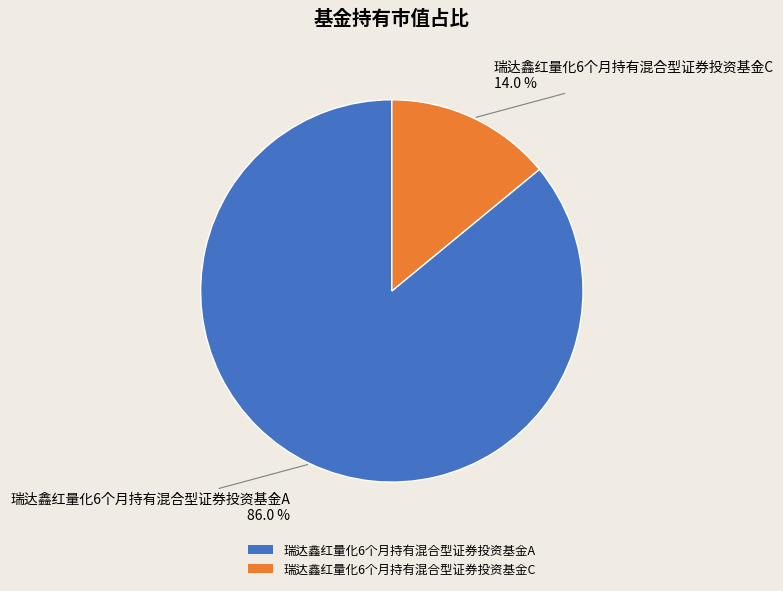

What percentage is the 瑞达鑫红量化6个月持有混合型证券投资基金A slice, to the nearest percent?

86%